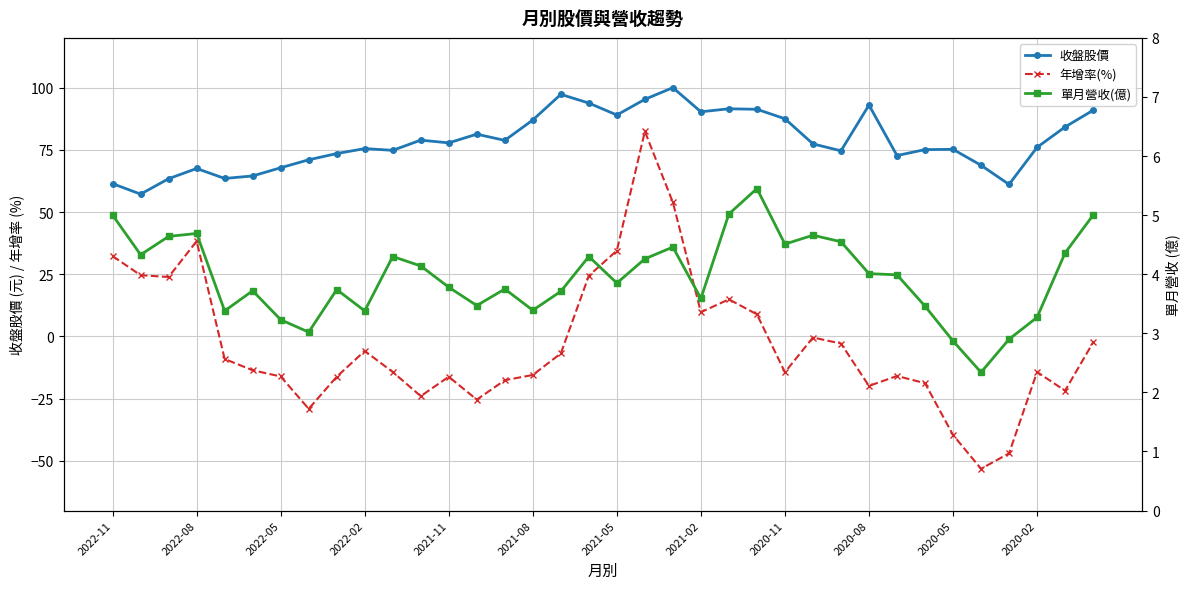

What is the value of the 收盤股價 point at the 6th from the left?

64.5